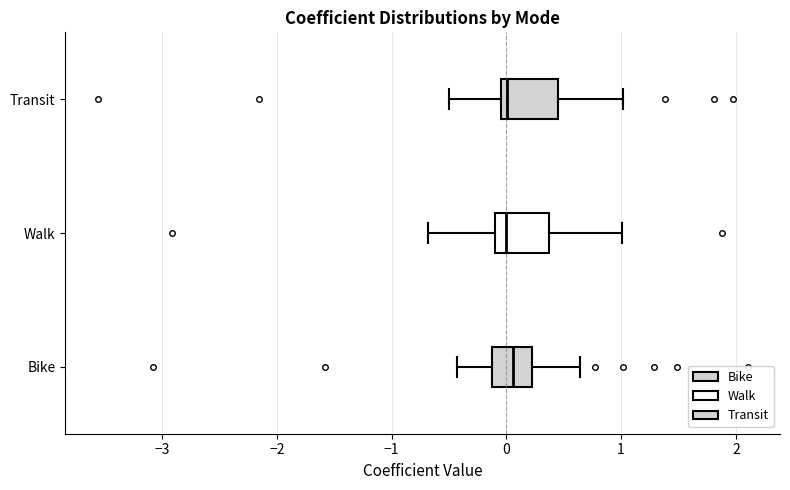

Where does the median line of the box for Bike sit on the x-axis? The values are not printed on the chart, so give them approximately, as read against the axis.

0.1